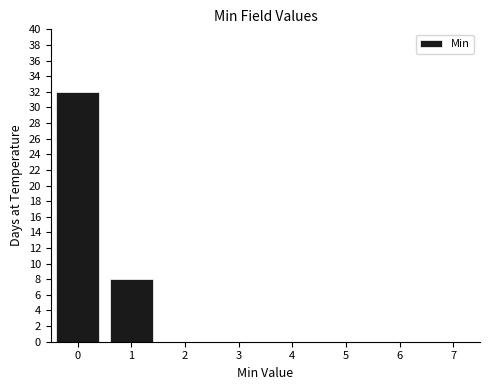

Reading left to right, transcribe this chart: for each bar, give the range it covers on the x-axis and its height. The values are not printed on the chart, so give them approximately, as read against the axis.

-0.5 to 0.5: 32
0.5 to 1.5: 8
1.5 to 2.5: 0
2.5 to 3.5: 0
3.5 to 4.5: 0
4.5 to 5.5: 0
5.5 to 6.5: 0
6.5 to 7.5: 0